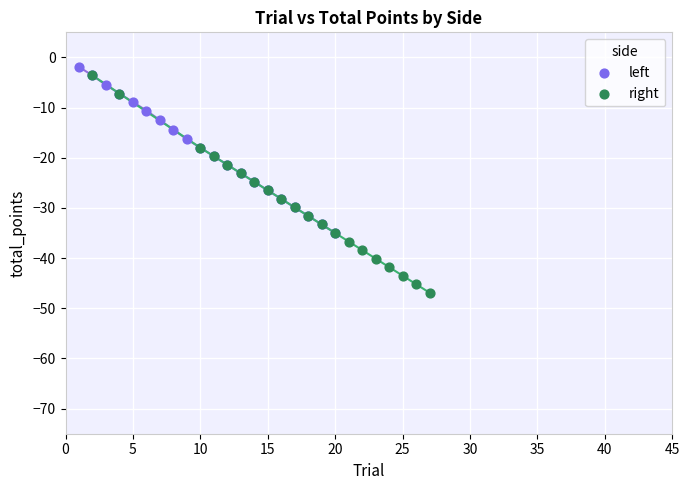

Which series has the largest Y range (max minus min)?

right